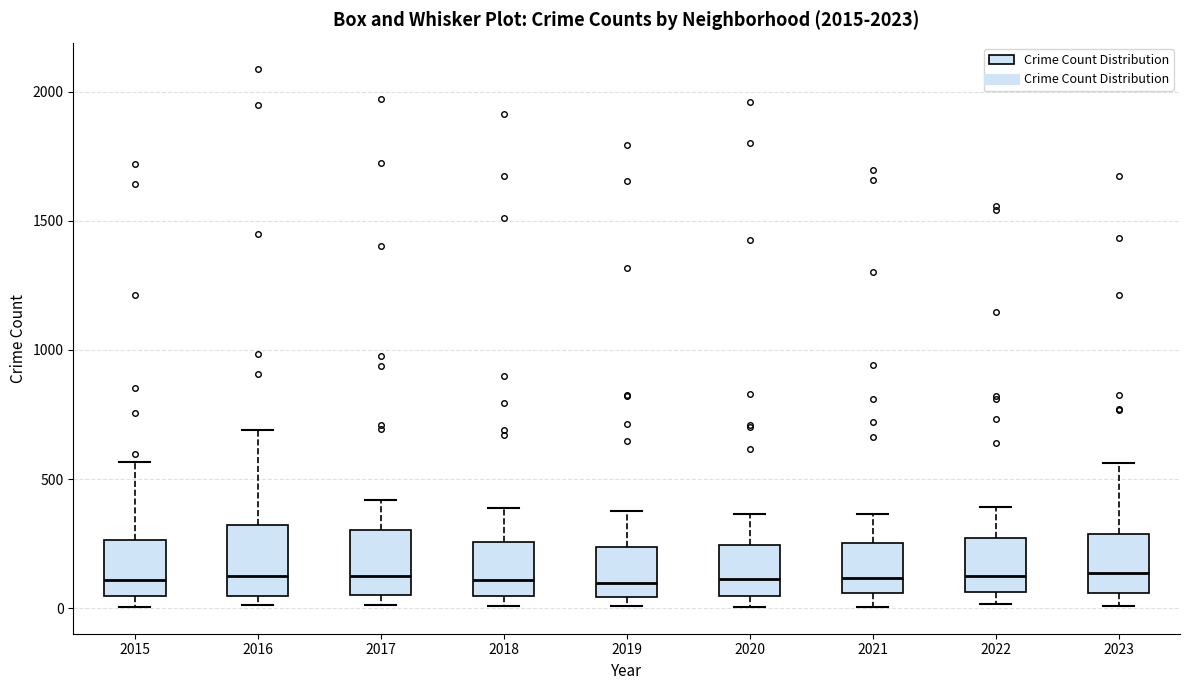

Where does the upper whisker of the box at x = 2023 end on the y-axis? The values are not printed on the chart, so give them approximately, as read against the axis.

550